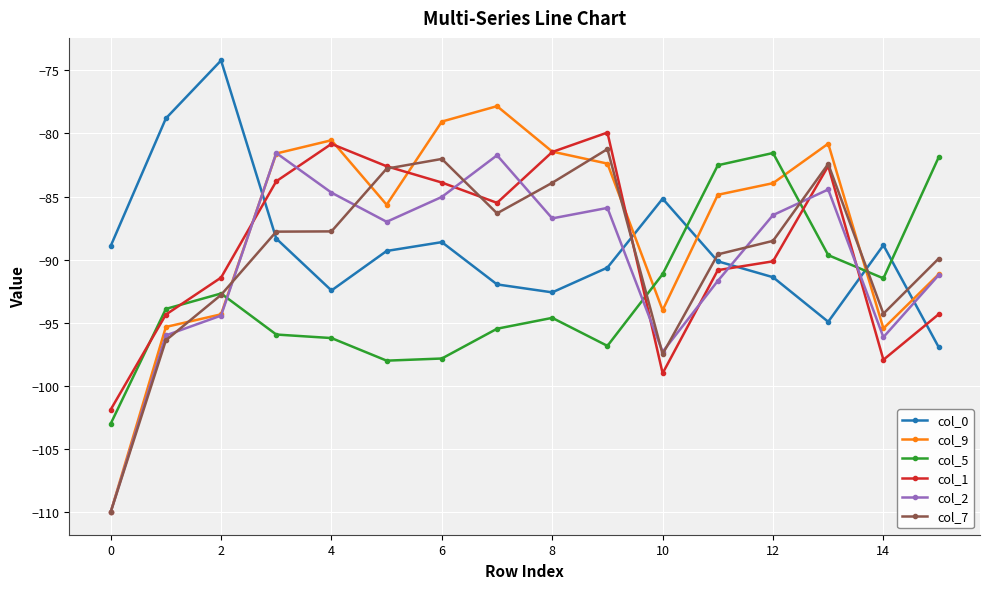

How many interior local peaks does the col_9 series have?

3